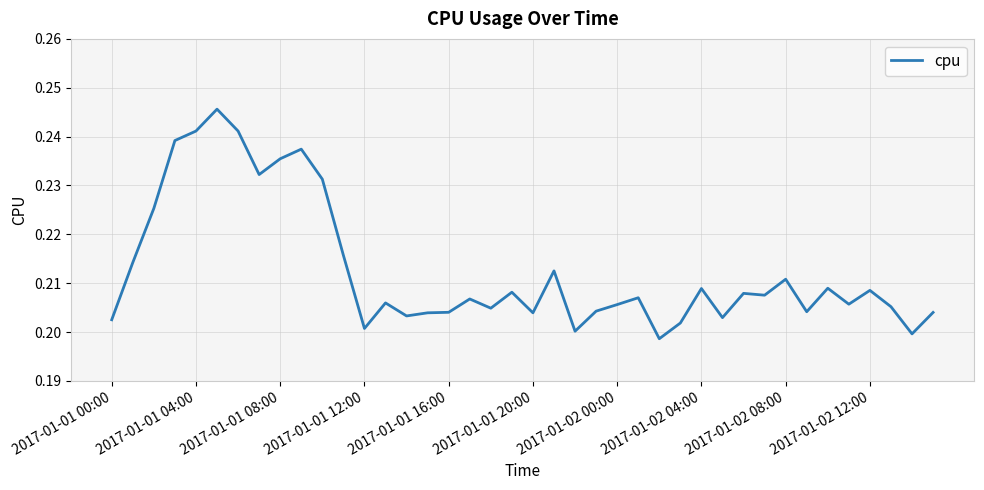

True or false: the data has more than 0 interior local peaks.

True